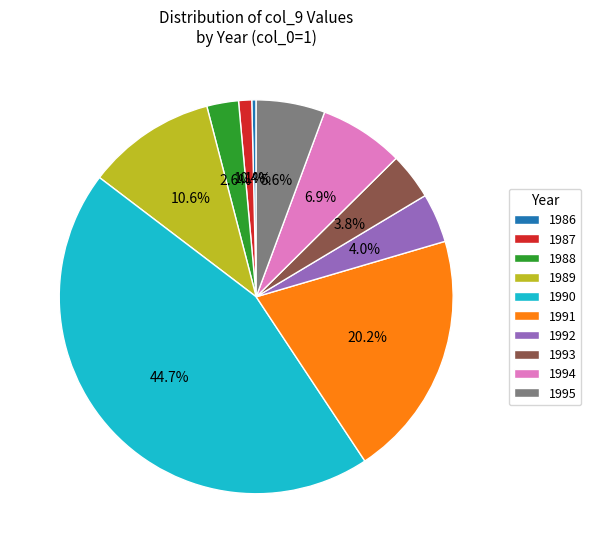

To the nearest percent, what is the average slice percentage?

10%